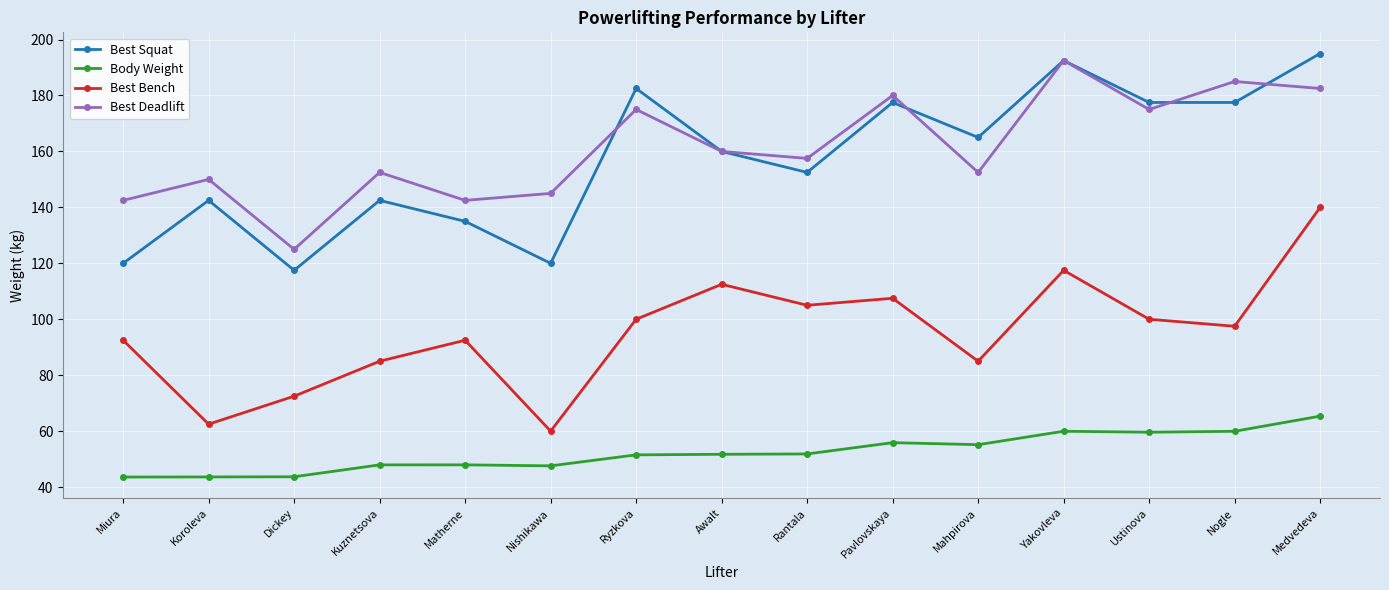

What are all the series names shown in the legend?

Best Squat, Body Weight, Best Bench, Best Deadlift